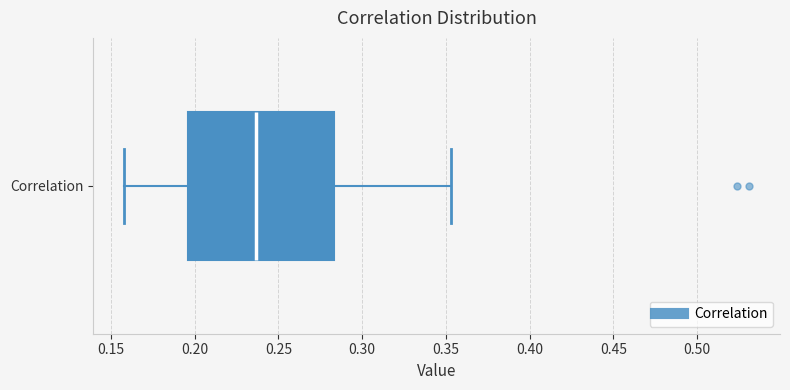

Transcribe this box plot: give where the median line is, the range the box spans, and where the two whiskers end, as read against the x-axis. The values are not printed on the chart, so give them approximately, as read against the axis.

median 0.235, box 0.195 to 0.285, whiskers 0.160 to 0.355